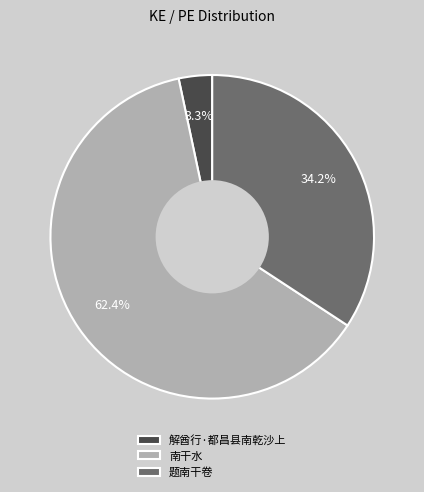

What is the majority slice?

南干水